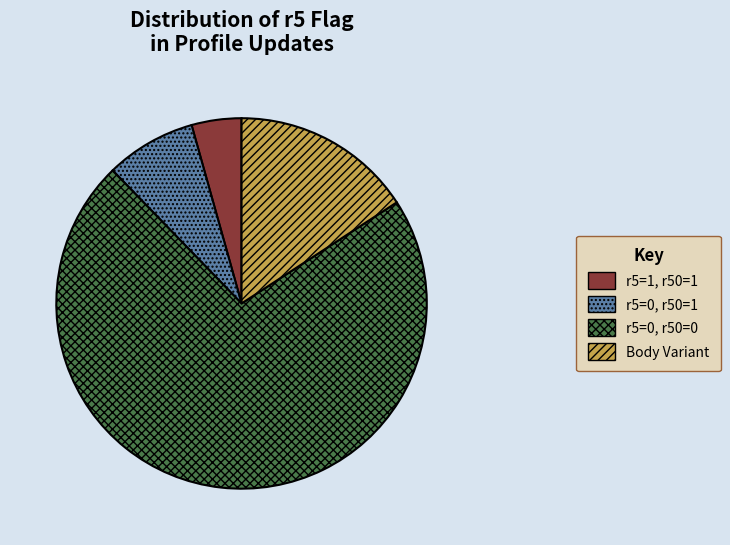

What is the largest slice in the pie chart?

r5=0, r50=0